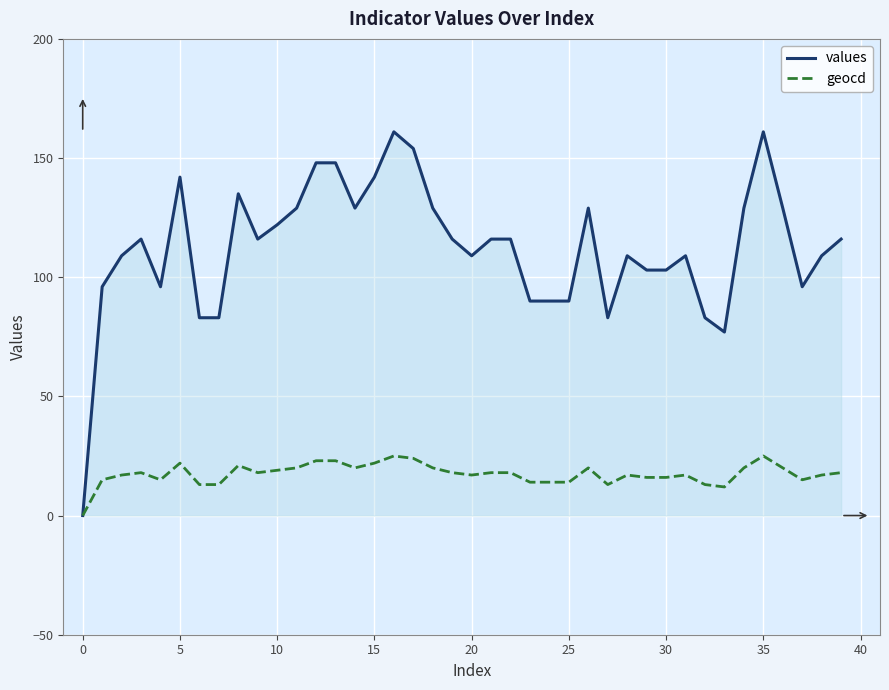

What is the difference between the second highest and second lowest values in the geocd series?

13